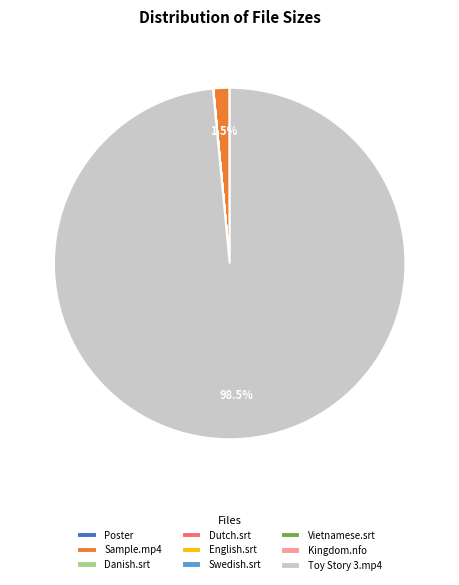

Which has a higher value, Sample.mp4 or Toy Story 3.mp4?

Toy Story 3.mp4